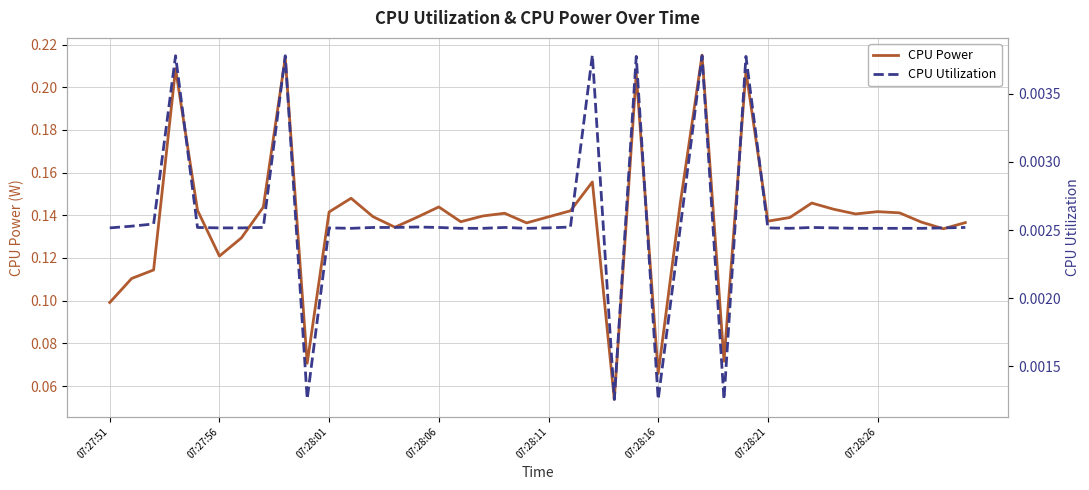

What is the sum of all CPU Power values?

5.6